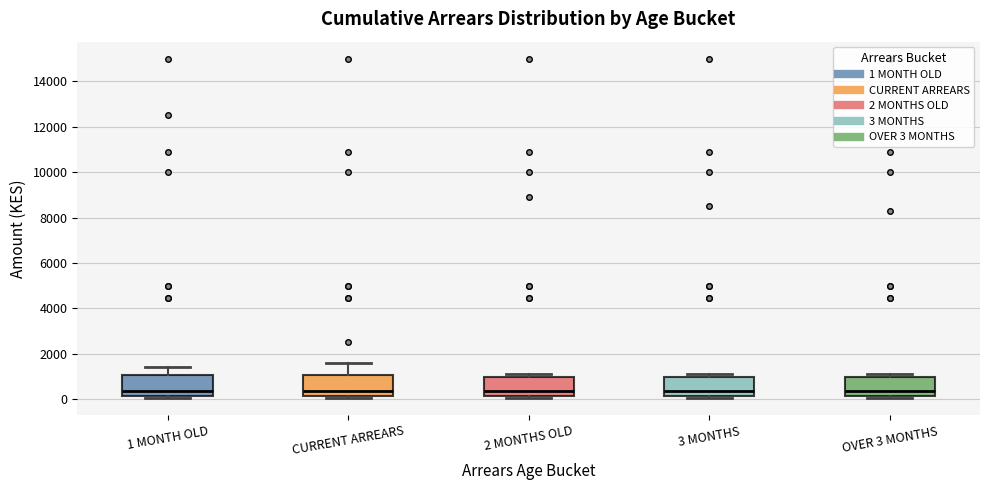

Where is the upper edge of the box for 3 MONTHS on the y-axis? The values are not printed on the chart, so give them approximately, as read against the axis.

1000